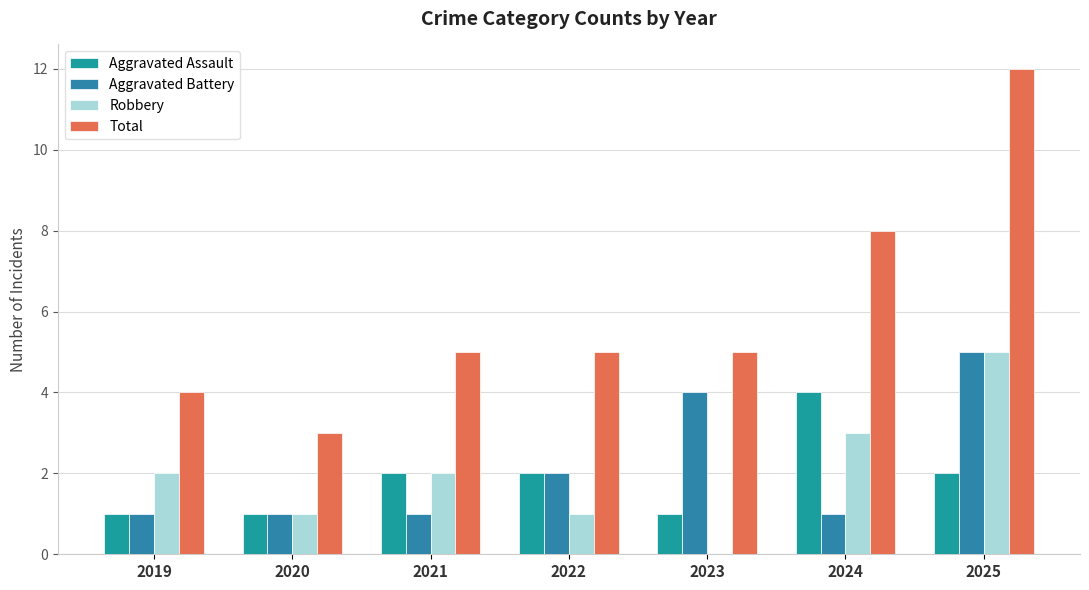

At which category does the chart reach its peak across all series?

2025